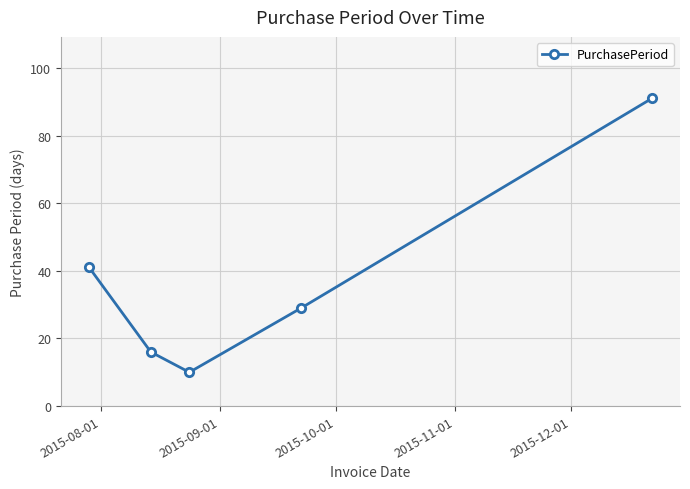

What is the difference between the maximum and second lowest values?

75